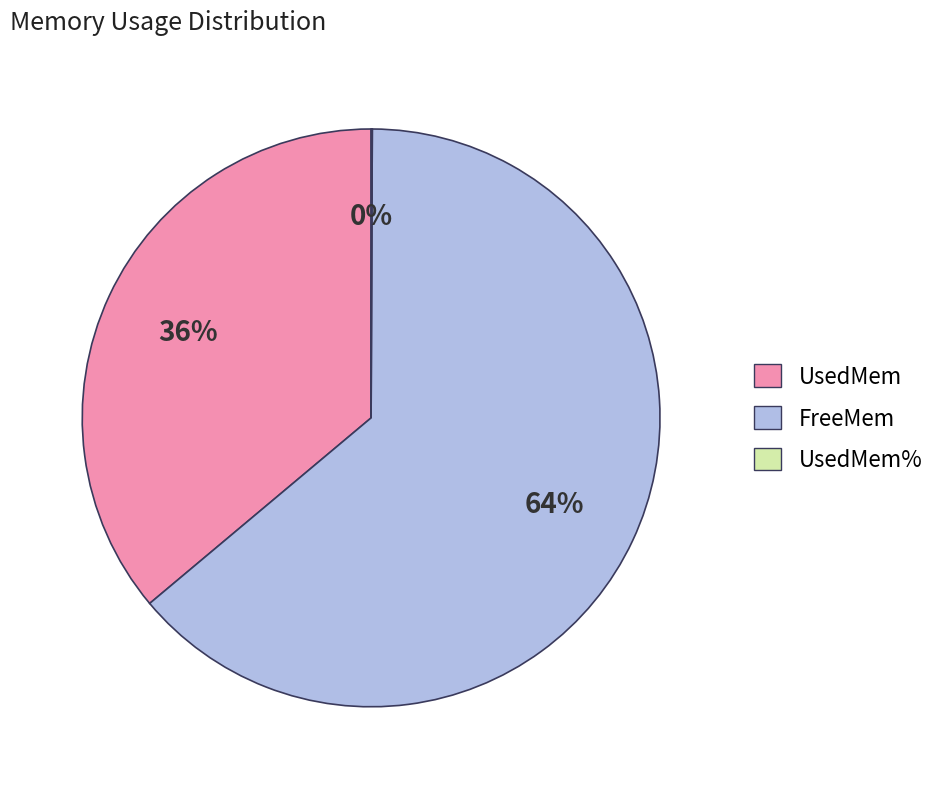

What is the ratio of the value at UsedMem to the value at FreeMem?

0.6